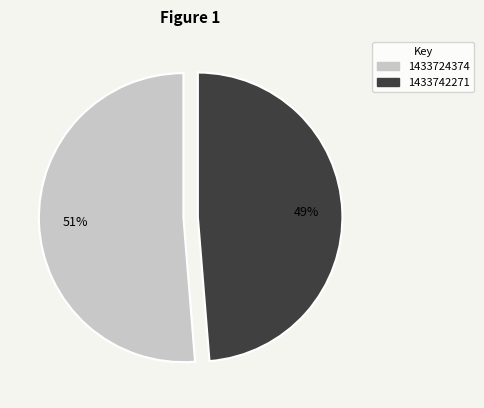

Does any single category account for the majority?

Yes